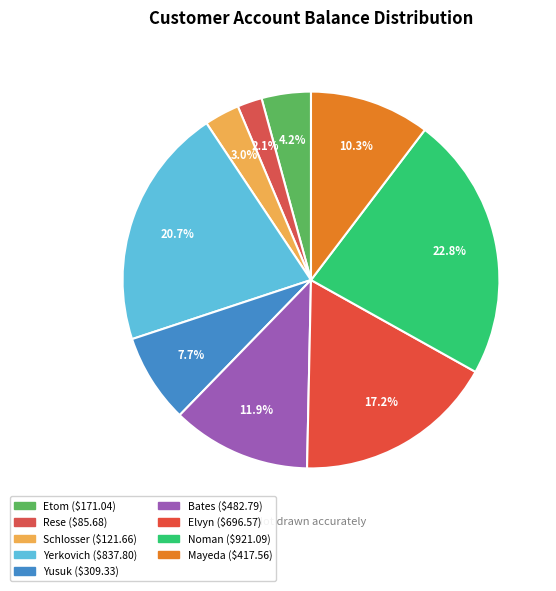

How many slices are in this pie chart?

9